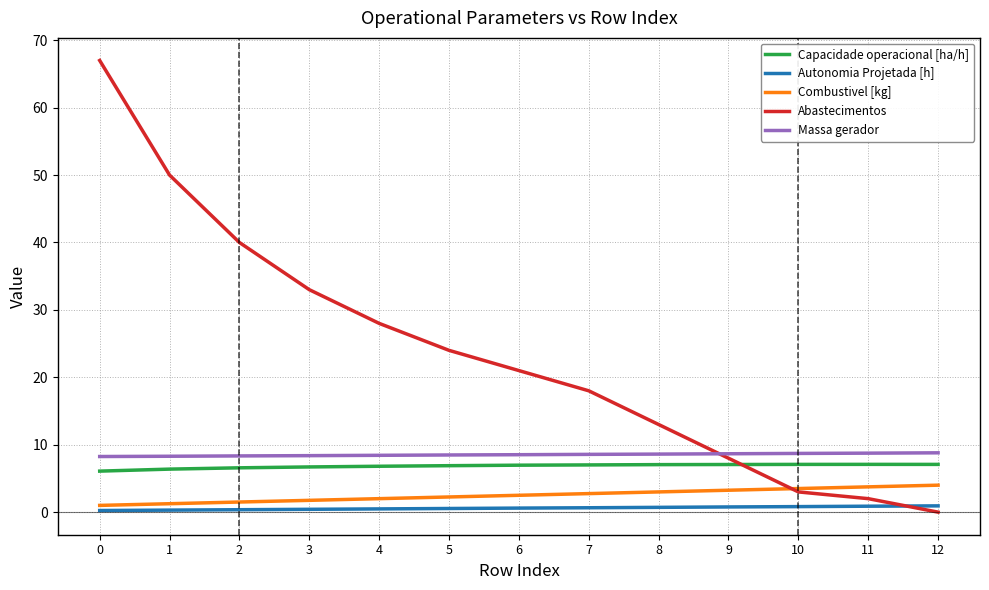

Which series changed the most between 2 and 10?

Abastecimentos